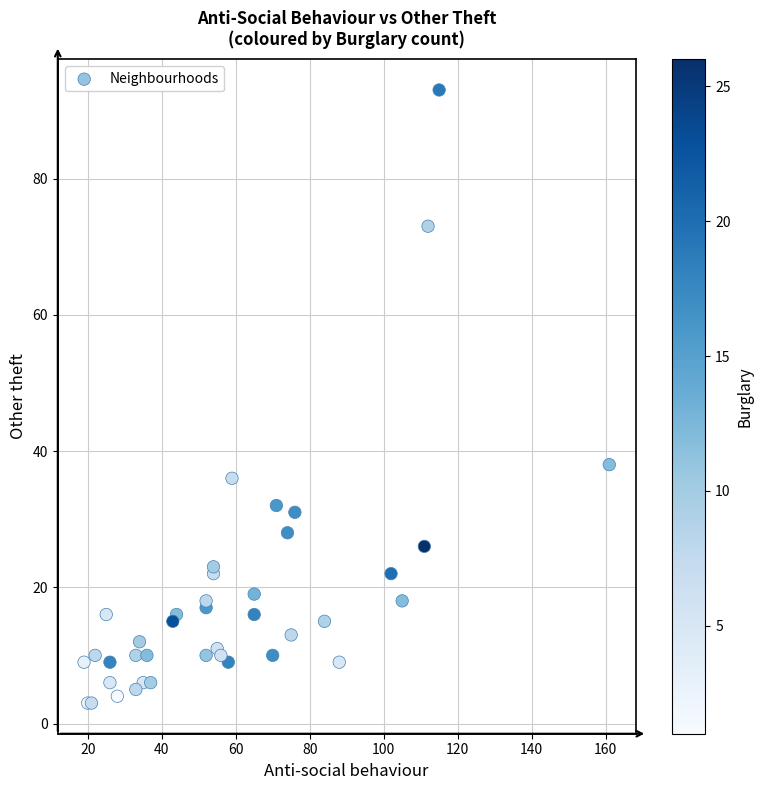

What Y value in the scatter plot is closest to 48?

38